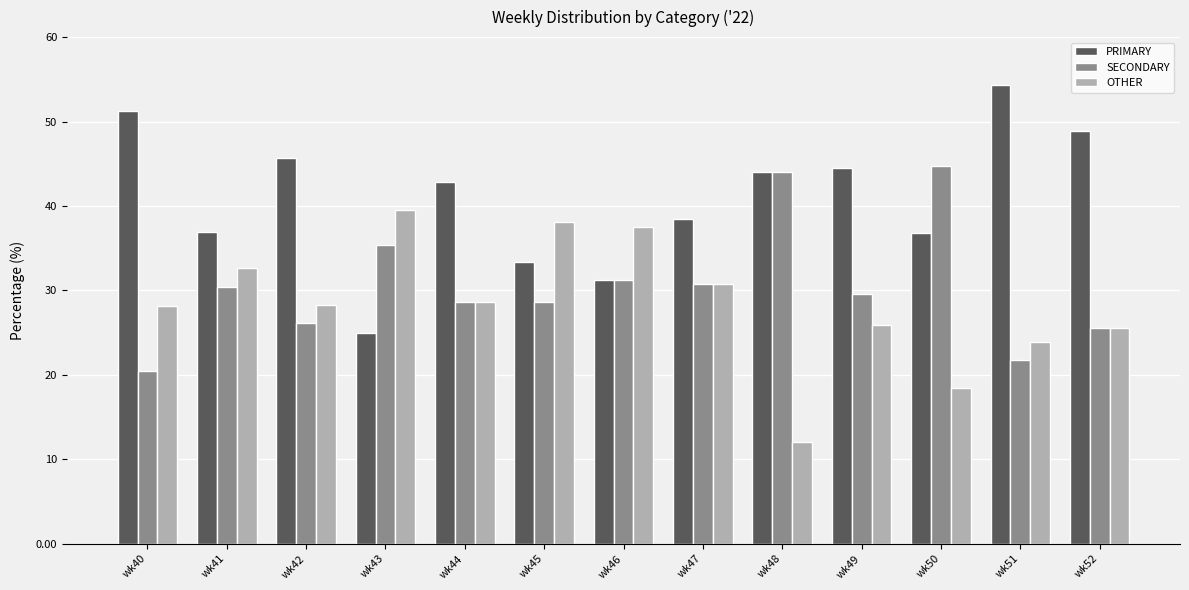

Which series changed the most between wk44 and wk51?

PRIMARY